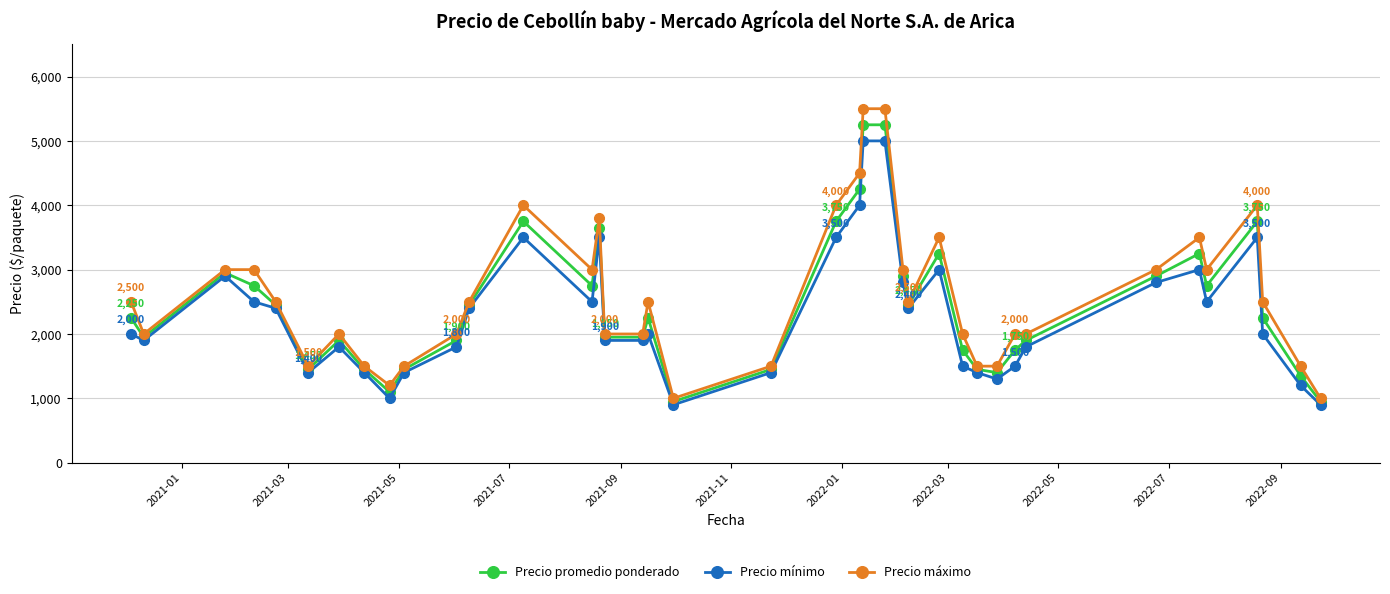

At how many categories does at least one series exceed 3894?

6